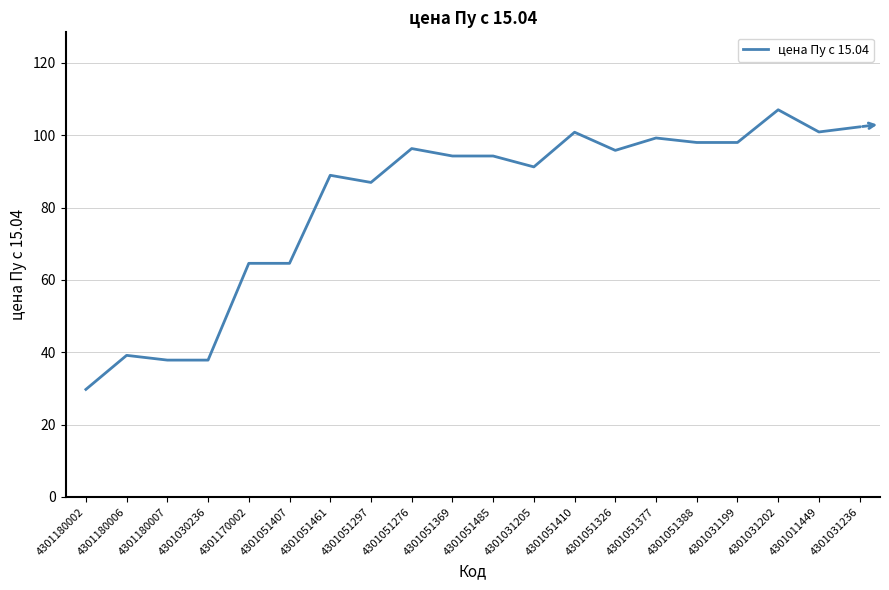

The chart shows a value of 143.6 at 4301051485. True or false?

False